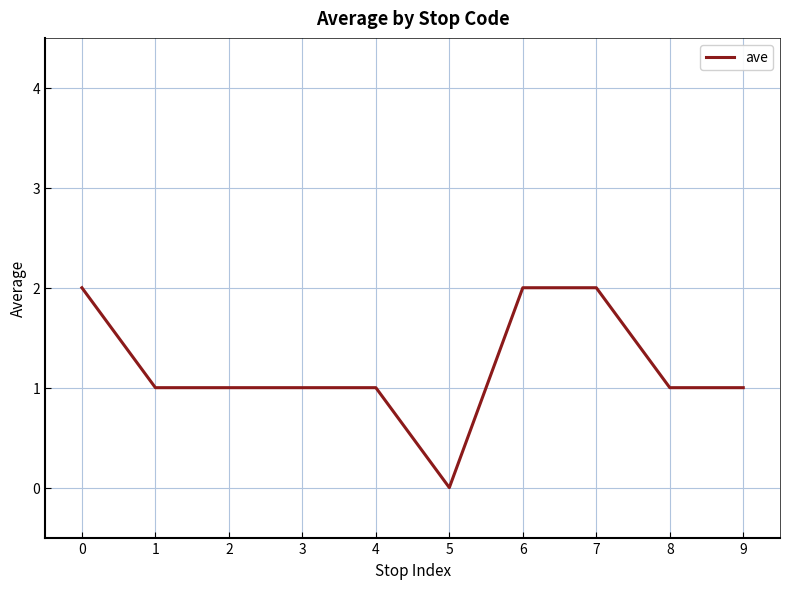

True or false: the data shows 2 at 6.

True